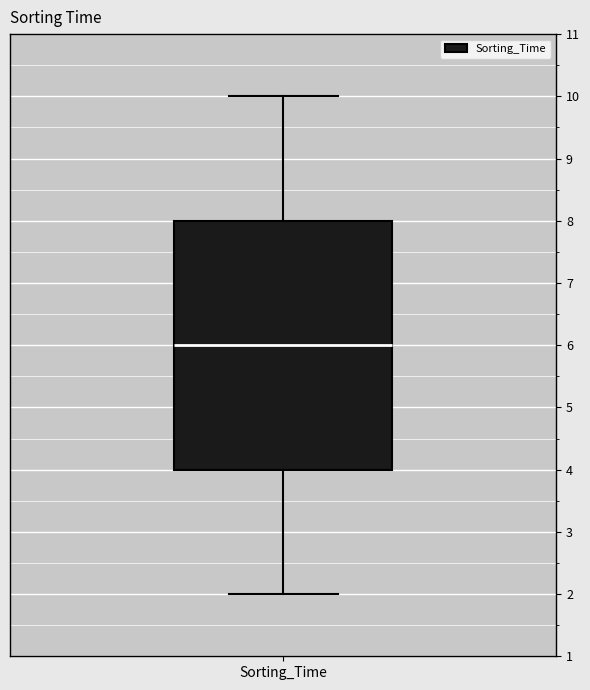

Read this box plot against the y-axis: the position of the median line, the range covered by the box, and the ends of both whiskers. The values are not printed on the chart, so give them approximately, as read against the axis.

median 6, box 4 to 8, whiskers 2 to 10